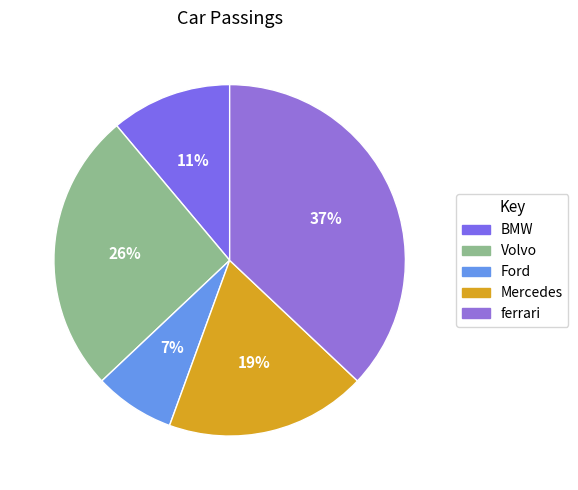

Which category has the biggest portion of the pie?

ferrari